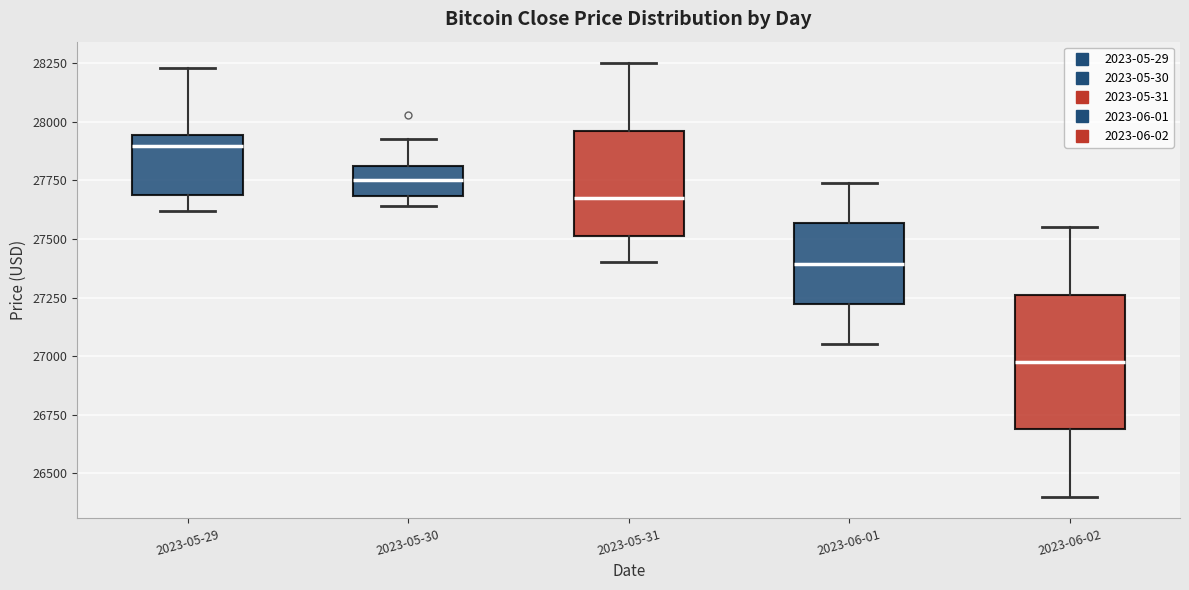

Reading left to right, transcribe this box plot: for each box, give where its median line is, the range the box spans, and where its two whiskers end, as read against the y-axis. The values are not printed on the chart, so give them approximately, as read against the axis.

2023-05-29: median 27900, box 27700 to 27950, whiskers 27600 to 28250
2023-05-30: median 27750, box 27700 to 27800, whiskers 27650 to 27950
2023-05-31: median 27700, box 27500 to 27950, whiskers 27400 to 28250
2023-06-01: median 27400, box 27200 to 27550, whiskers 27050 to 27750
2023-06-02: median 27000, box 26700 to 27250, whiskers 26400 to 27550